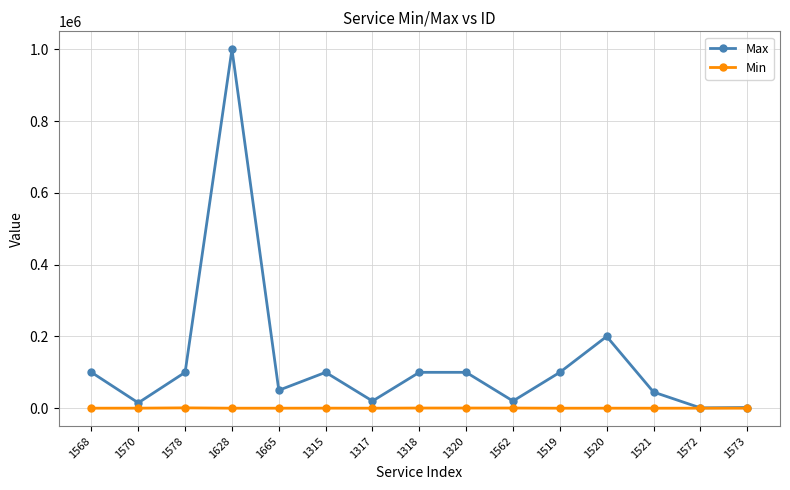

Rank the series by their maximum value, from lowest to highest.

Min, Max